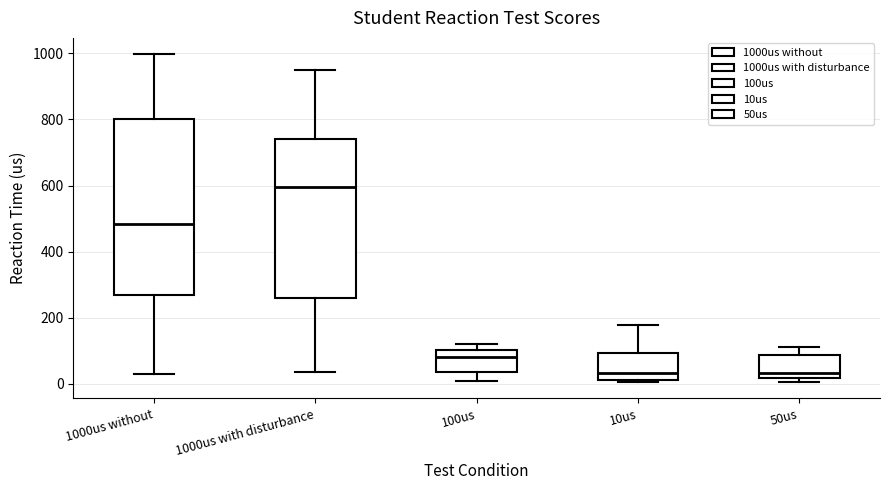

Where does the upper whisker of the box for 10us end on the y-axis? The values are not printed on the chart, so give them approximately, as read against the axis.

180